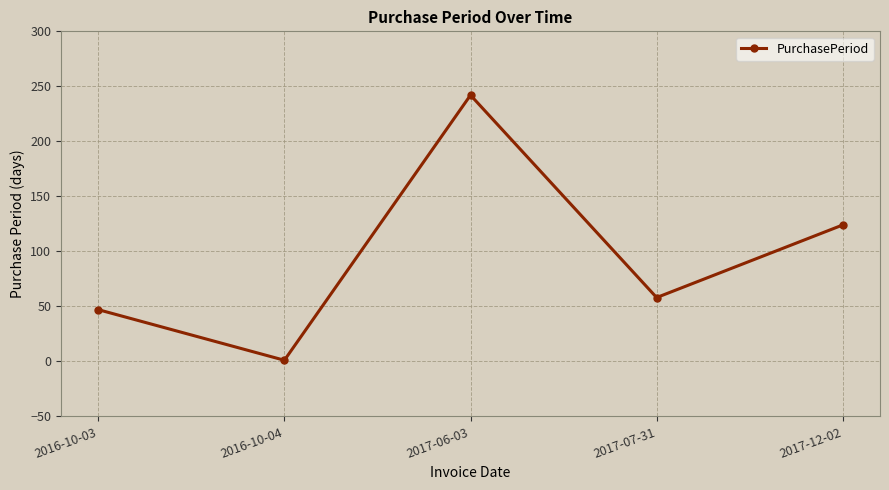

How many data points are less than 58?

2